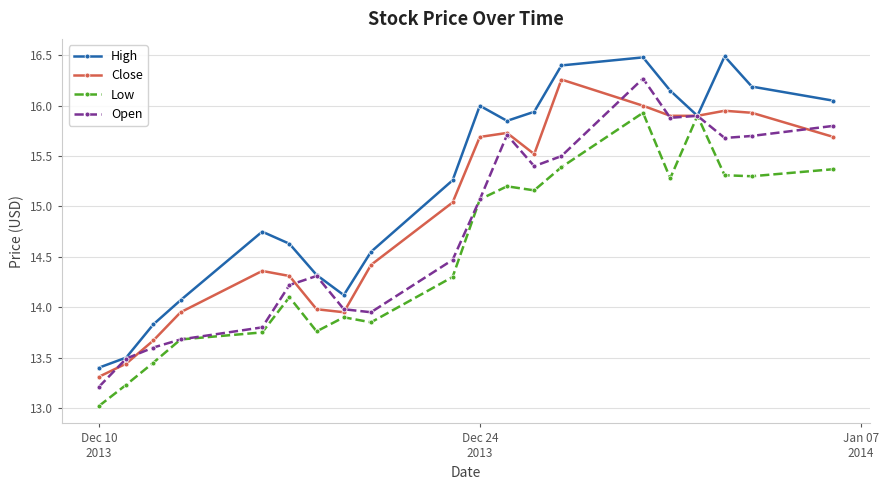

Rank the series by their average value, from highest to lowest.

High, Close, Open, Low